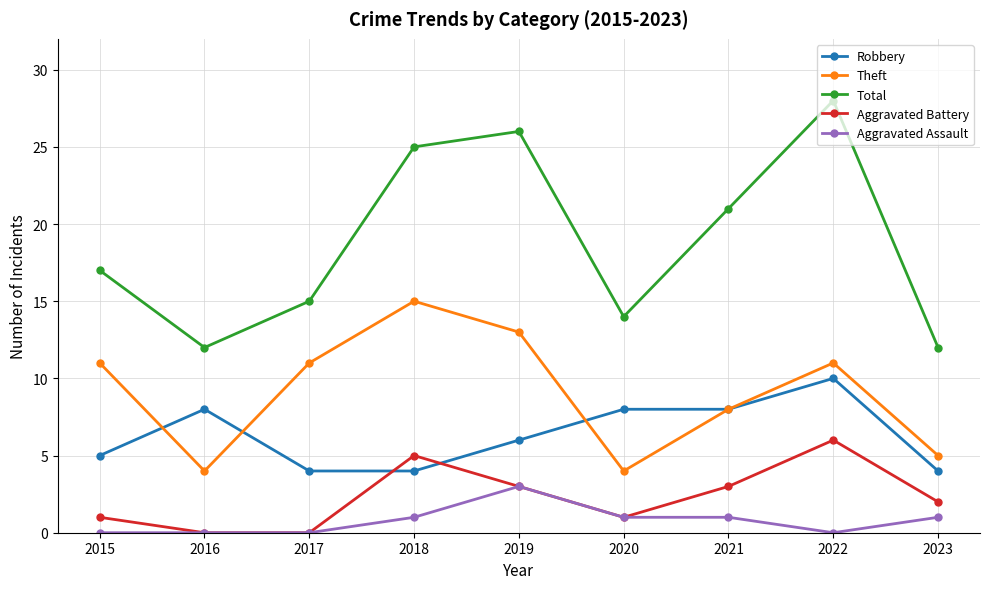

Where is the first local maximum for Robbery?

2016